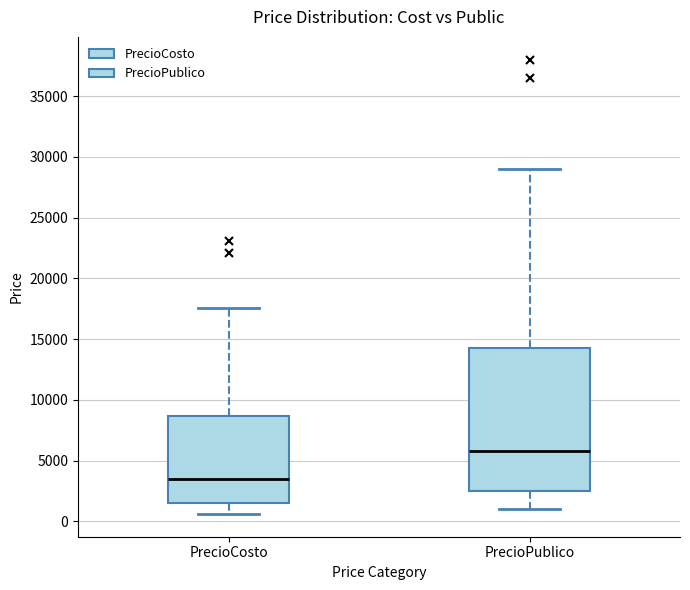

Reading left to right, transcribe this box plot: for each box, give where its median line is, the range the box spans, and where its two whiskers end, as read against the y-axis. The values are not printed on the chart, so give them approximately, as read against the axis.

PrecioCosto: median 3500, box 1500 to 8500, whiskers 500 to 17500
PrecioPublico: median 6000, box 2500 to 14000, whiskers 1000 to 29000